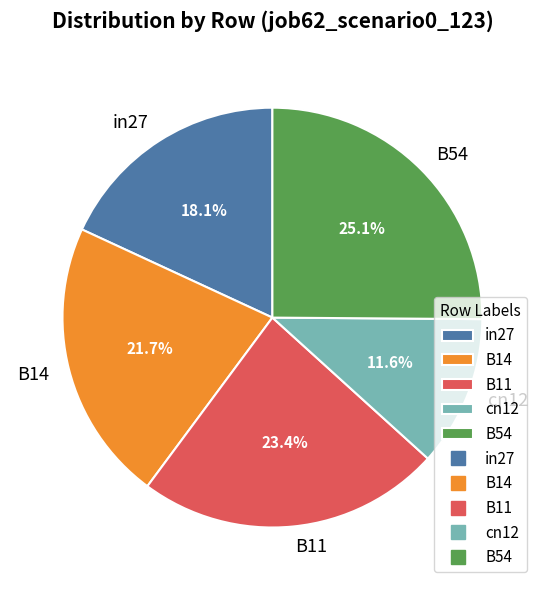

Between in27 and B54, which is larger?

B54